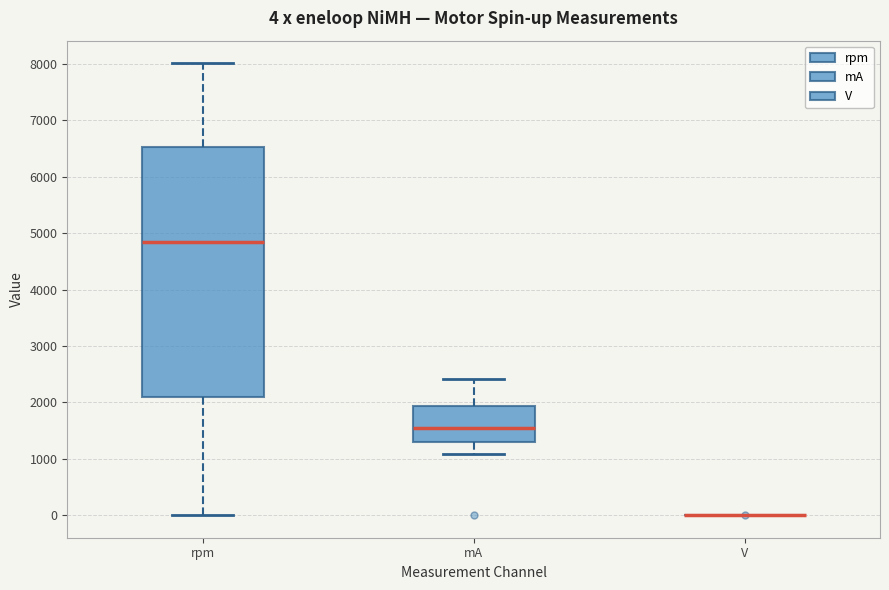

Comparing the boxes themselves (not the whiskers), which one is the tallest?

rpm